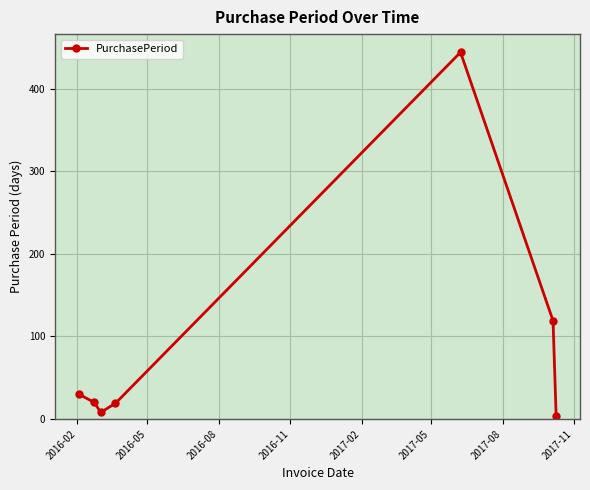

What is the sum of all values?

644